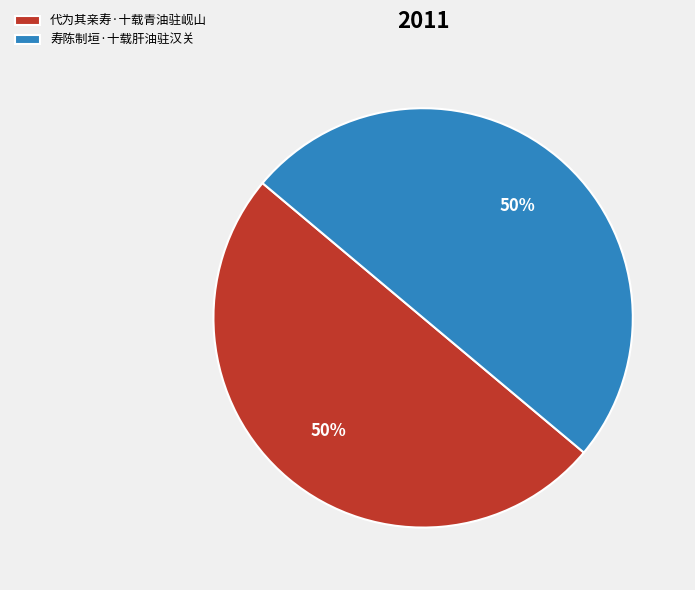

The 代为其亲寿·十载青油驻岘山 slice represents 50% of the pie. True or false?

True